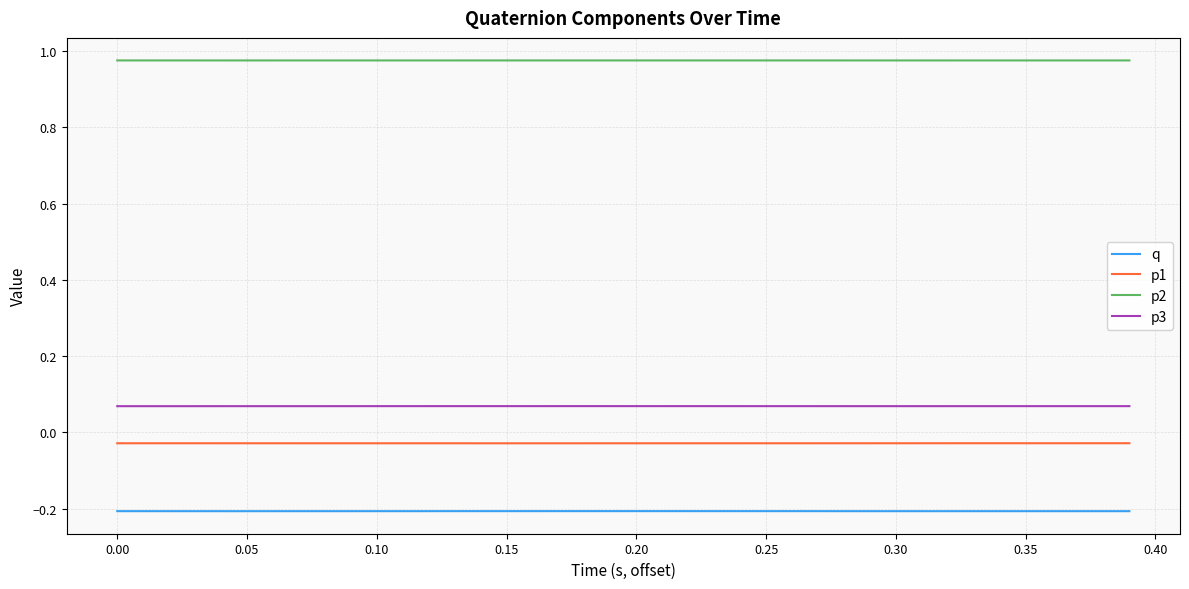

True or false: q and p2 intersect in this chart.

False